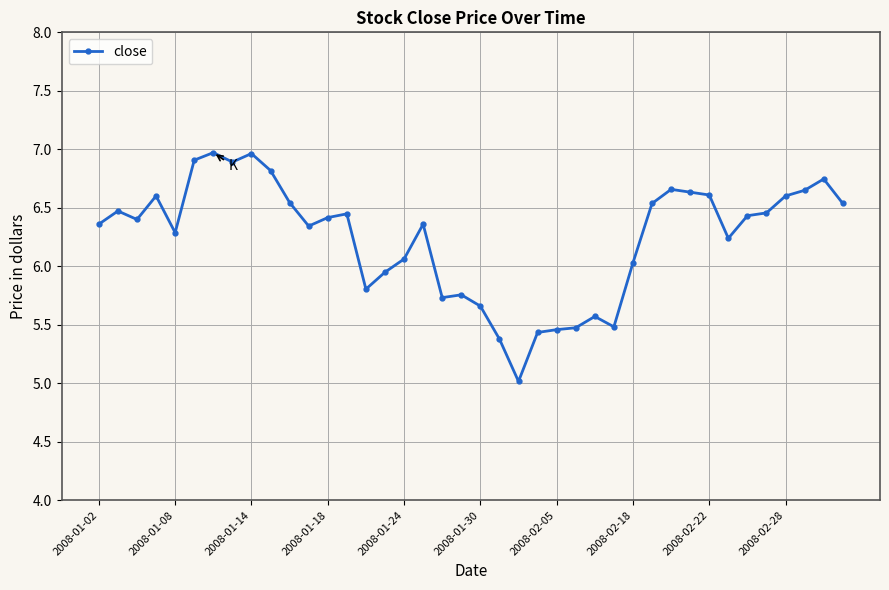

What is the average value?

6.2